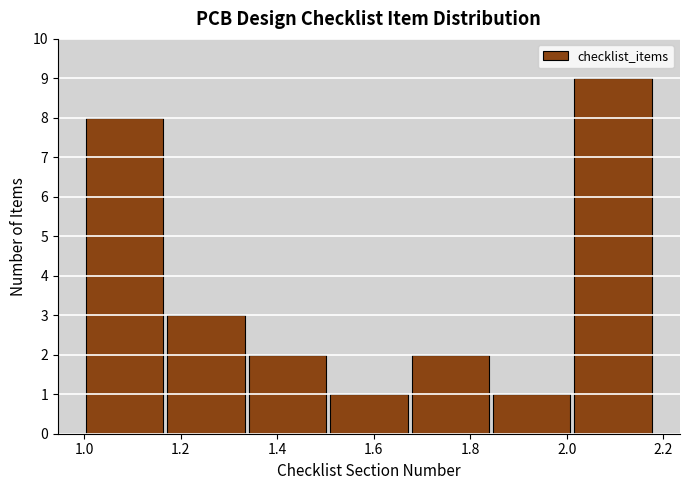

Which range on the x-axis has the tallest bar?

2.02 to 2.18